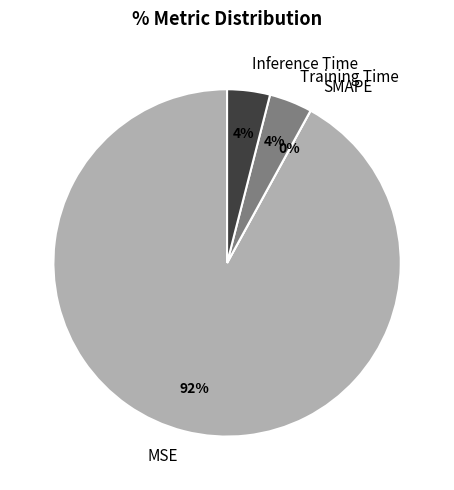

To the nearest percent, what percentage of the pie is Training Time?

4%